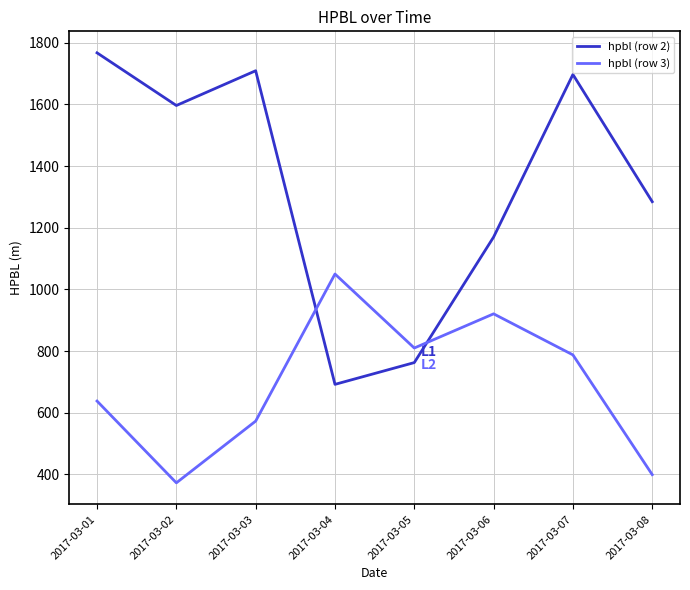

Read the hpbl (row 3) value at 2017-03-02.

372.5